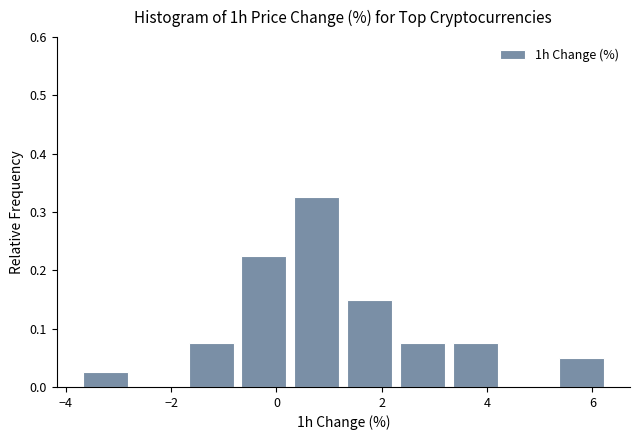

Over which range of the x-axis is the bar tallest?

0.4 to 1.4